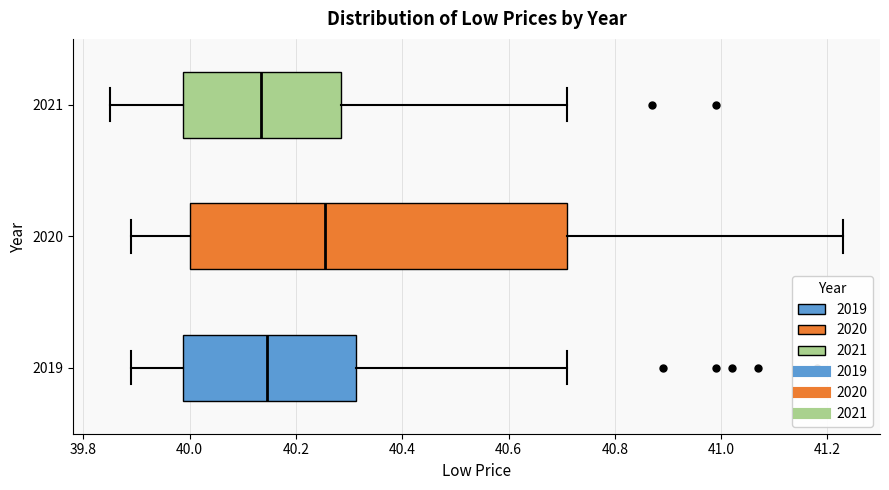

Reading bottom to top, read every box against the x-axis: the position of its median line, the range the box covers, and the ends of its whiskers. The values are not printed on the chart, so give them approximately, as read against the axis.

2019: median 40.14, box 39.98 to 40.32, whiskers 39.90 to 40.72
2020: median 40.26, box 40.00 to 40.72, whiskers 39.90 to 41.24
2021: median 40.14, box 39.98 to 40.28, whiskers 39.86 to 40.72